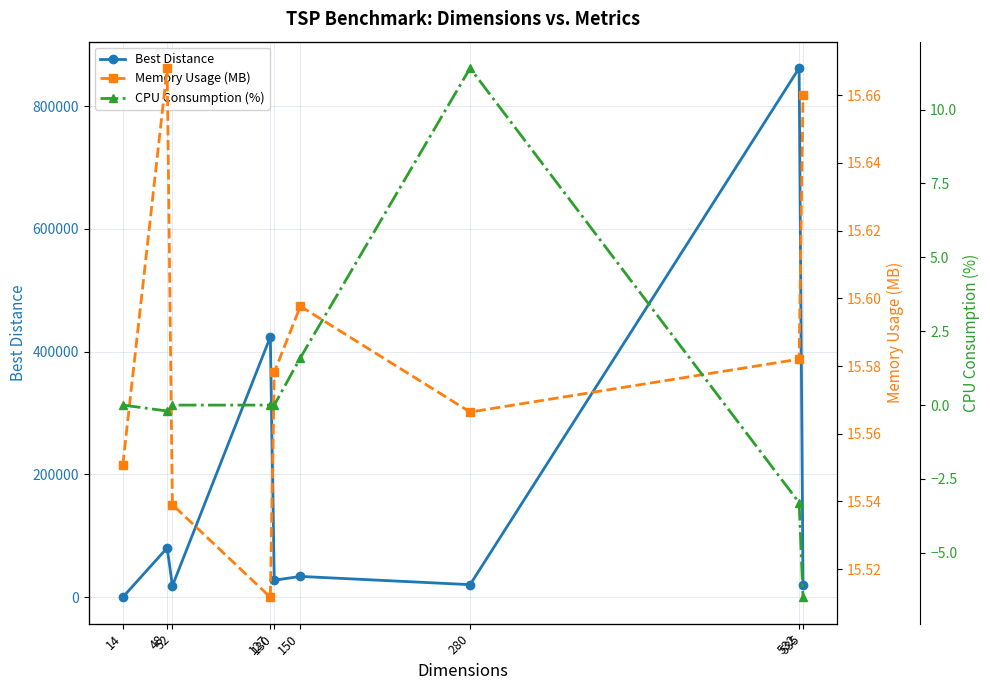

The Best Distance series shows 33935.0 at 150. True or false?

True